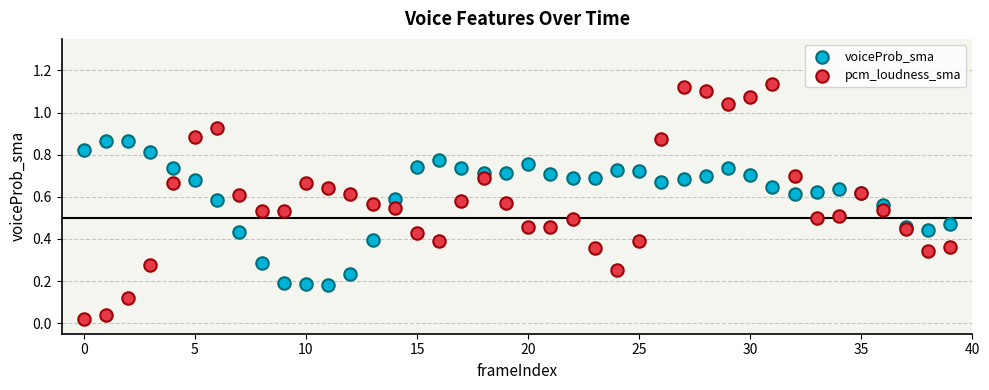

Which series reaches the minimum Y coordinate?

pcm_loudness_sma